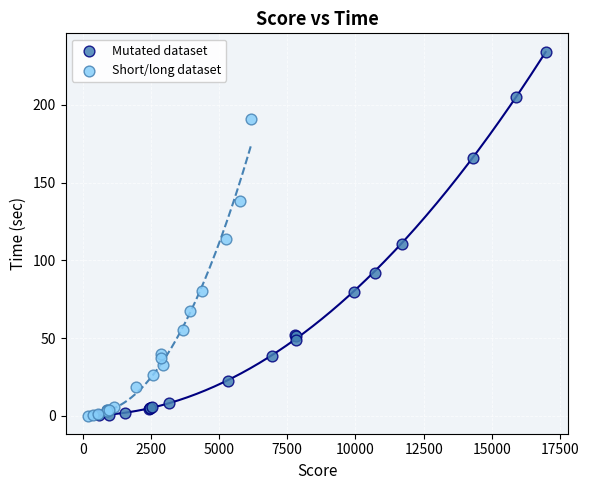

Which series reaches the maximum Y coordinate?

Mutated dataset